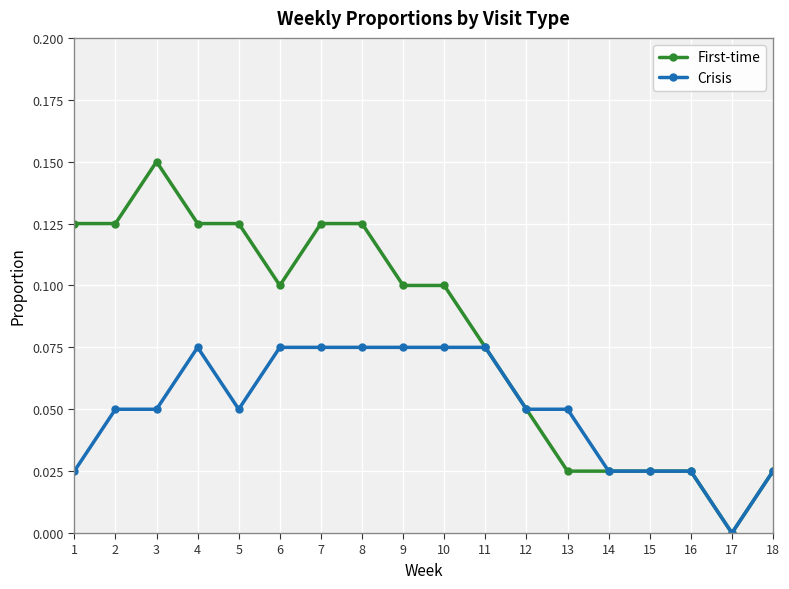

Rank the series by their average value, from highest to lowest.

First-time, Crisis